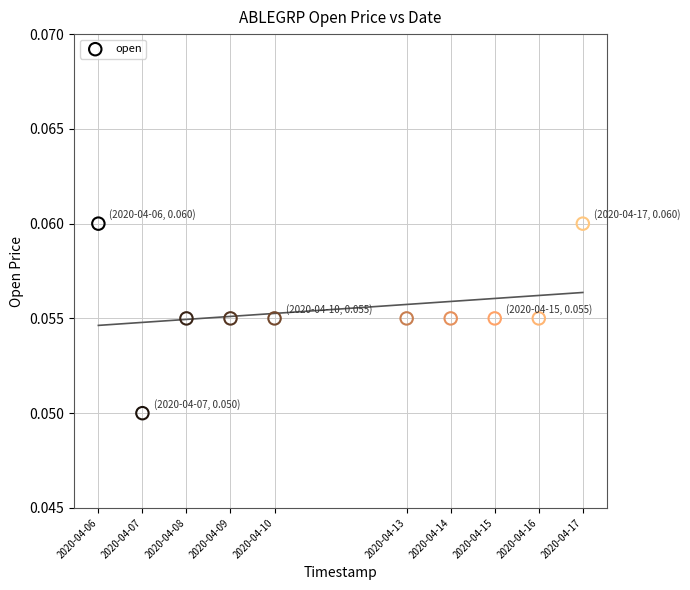

What is the range of X values (max minus min)?

950400.0